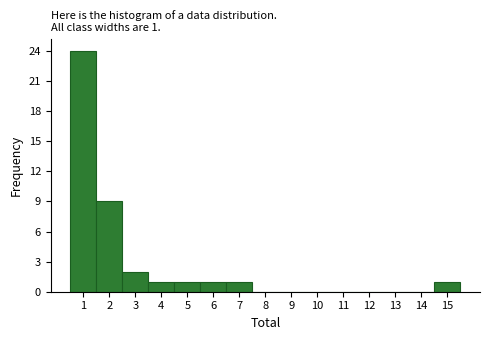

Over which range of the x-axis is the bar tallest?

0.5 to 1.5